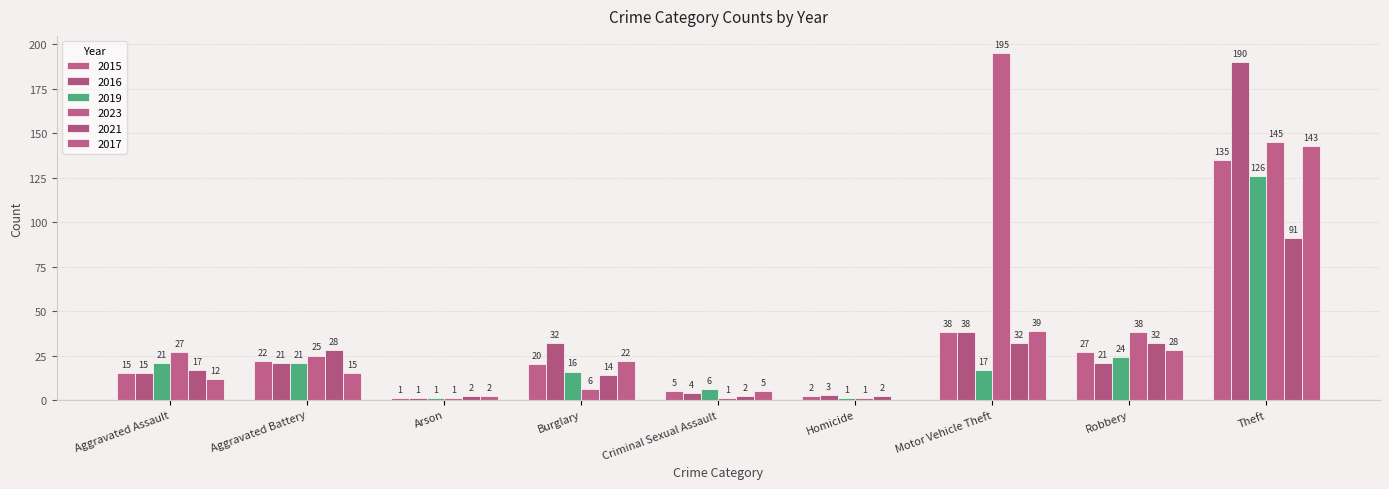

Does the chart contain stacked bars?

No